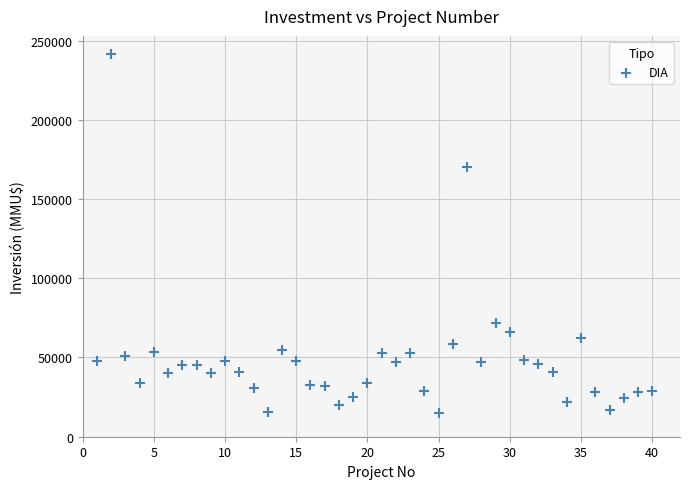

What Y value in the scatter plot is closest to 128304?

170000